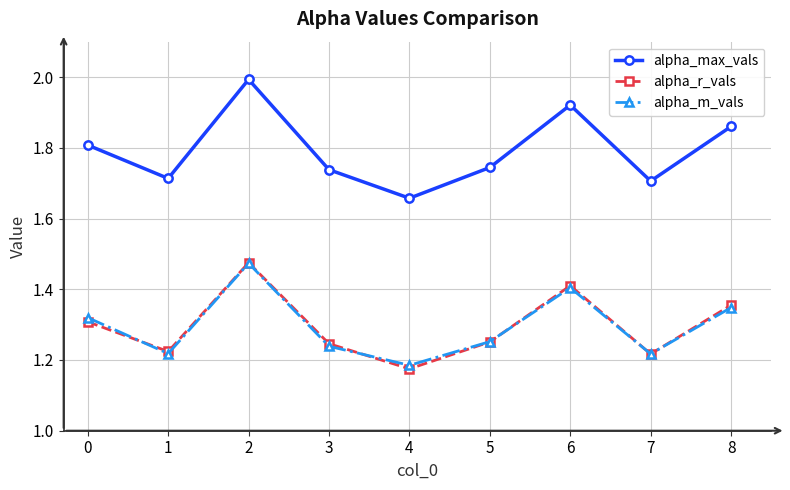

At which category does the chart reach its minimum across all series?

4